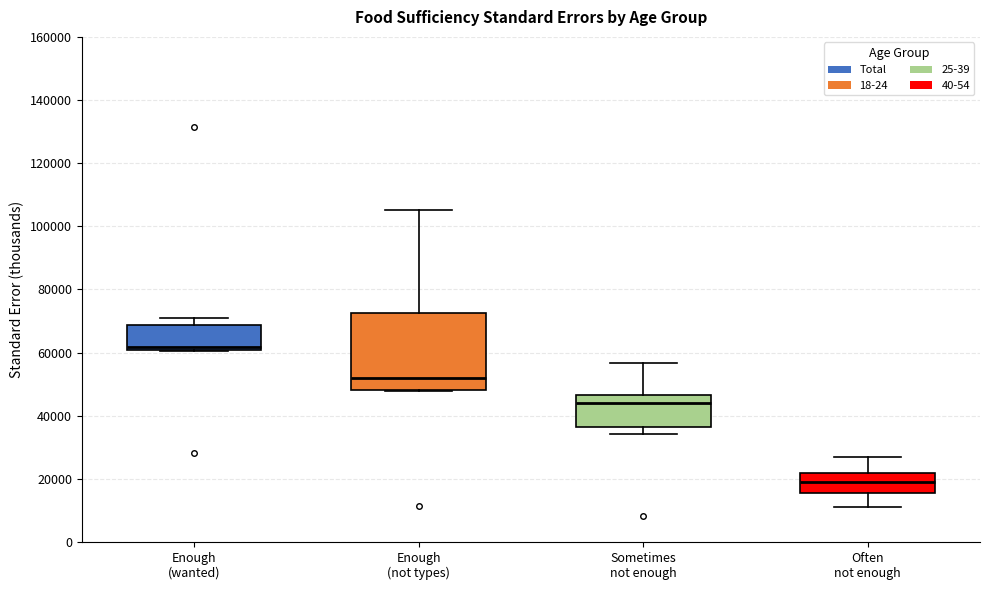

Which box is the tallest, from its lower edge to its upper edge?

Enough (not types)